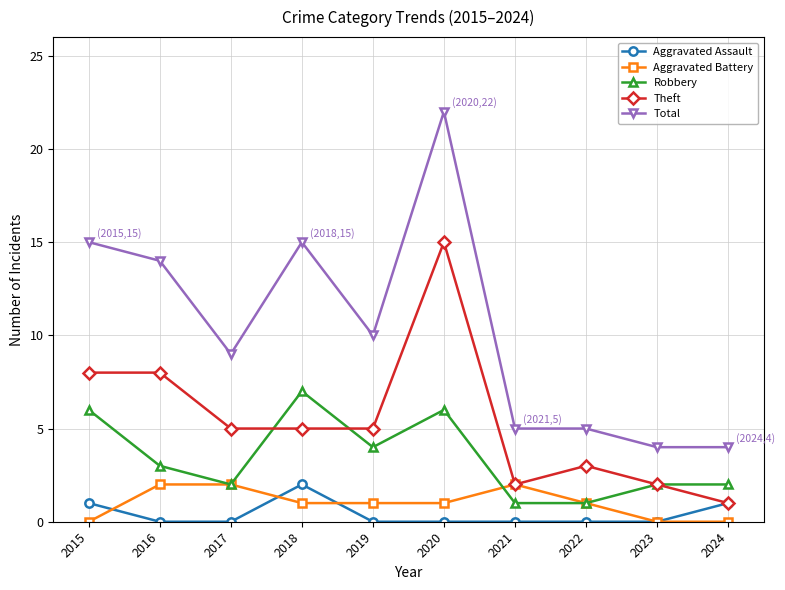

True or false: Aggravated Battery and Total intersect in this chart.

False